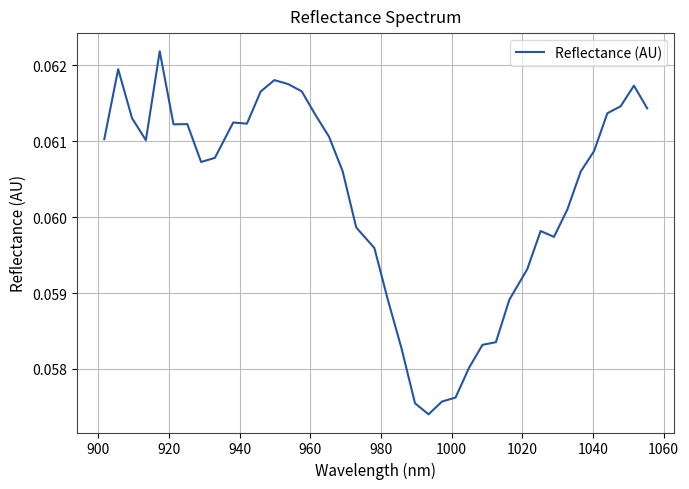

Reading left to right, list all the values displayed in this chart.

0.1	0.1	0.1	0.1	0.1	0.1	0.1	0.1	0.1	0.1	0.1	0.1	0.1	0.1	0.1	0.1	0.1	0.1	0.1	0.1	0.1	0.1	0.1	0.1	0.1	0.1	0.1	0.1	0.1	0.1	0.1	0.1	0.1	0.1	0.1	0.1	0.1	0.1	0.1	0.1